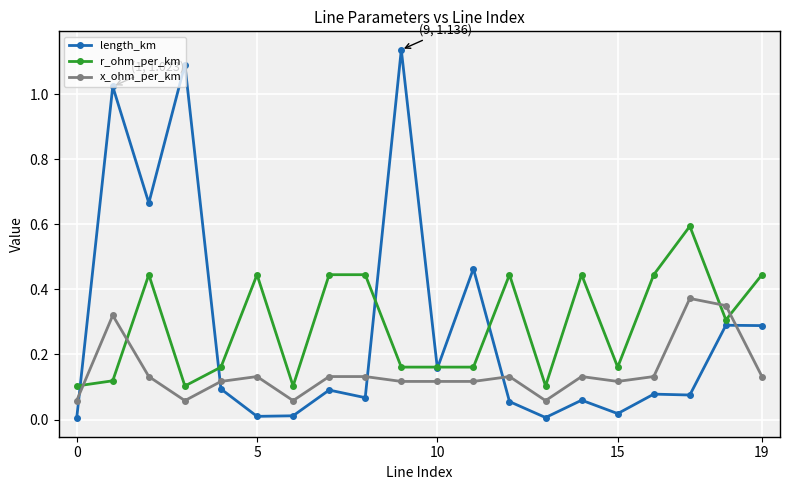

Which series has the largest range (max minus min)?

length_km